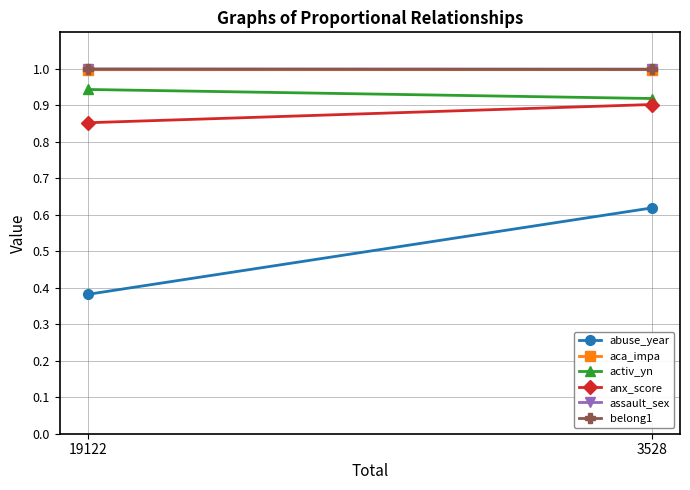

Reading right to left, what are all the values shown in this chart?

abuse_year: 3528=0.6	19122=0.4
aca_impa: 3528=1.0	19122=1.0
activ_yn: 3528=0.9	19122=0.9
anx_score: 3528=0.9	19122=0.9
assault_sex: 3528=1.0	19122=1.0
belong1: 3528=1.0	19122=1.0